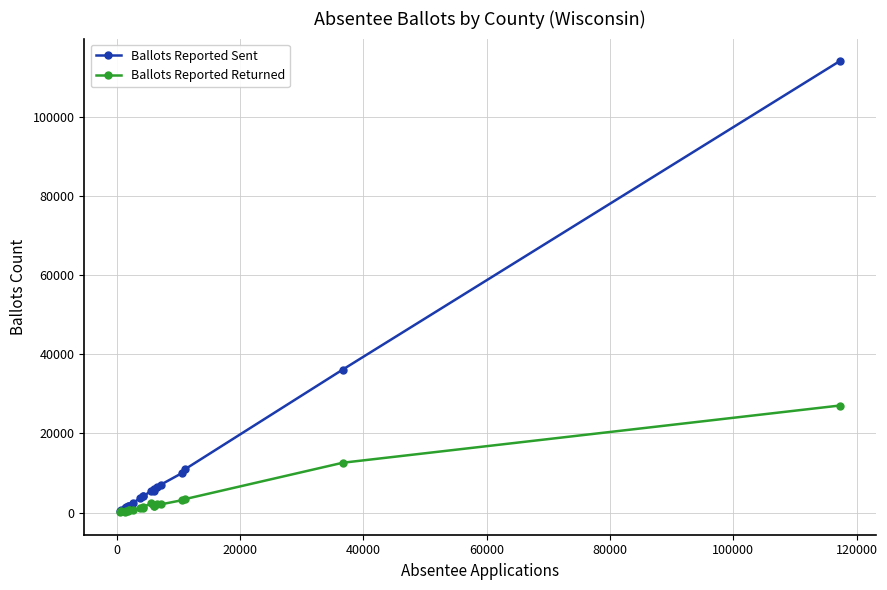

Which series has the largest range (max minus min)?

Ballots Reported Sent